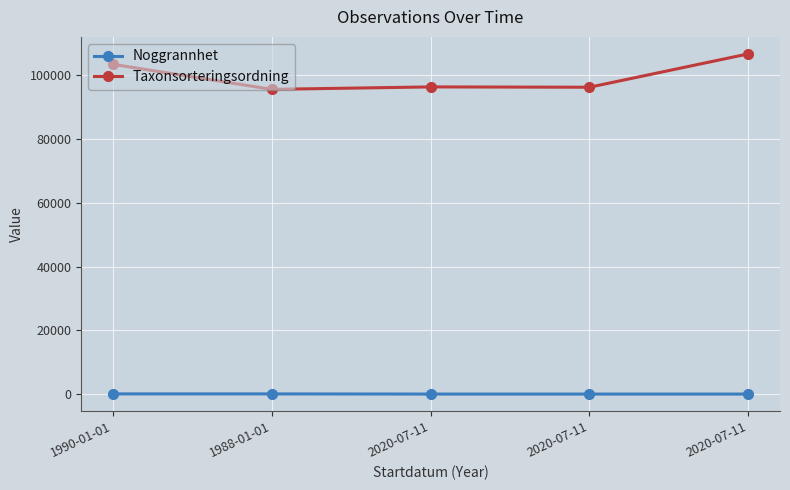

What is the label of the 1st point from the left?

1990-01-01